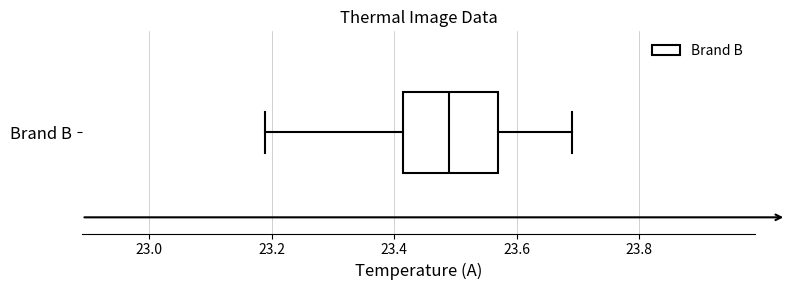

Where does the median line of the box for Brand B sit on the x-axis? The values are not printed on the chart, so give them approximately, as read against the axis.

23.50